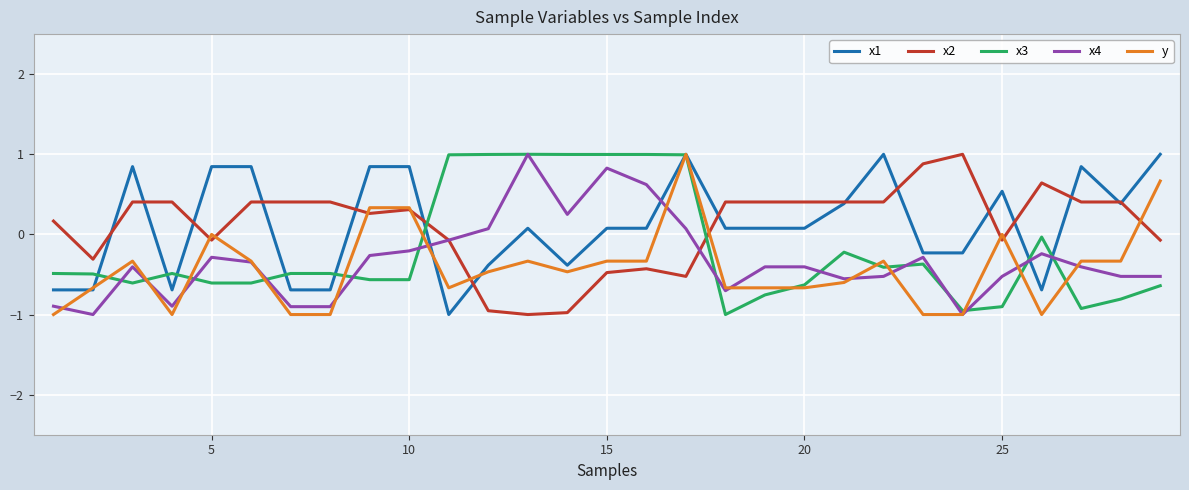

What is the average value of the x3 series?

-0.2